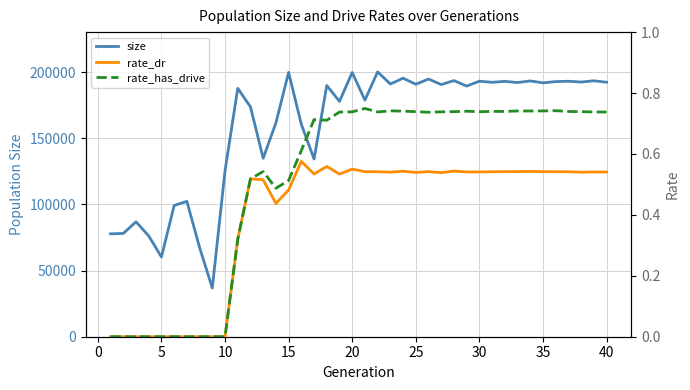

What are all the series names shown in the legend?

size, rate_dr, rate_has_drive